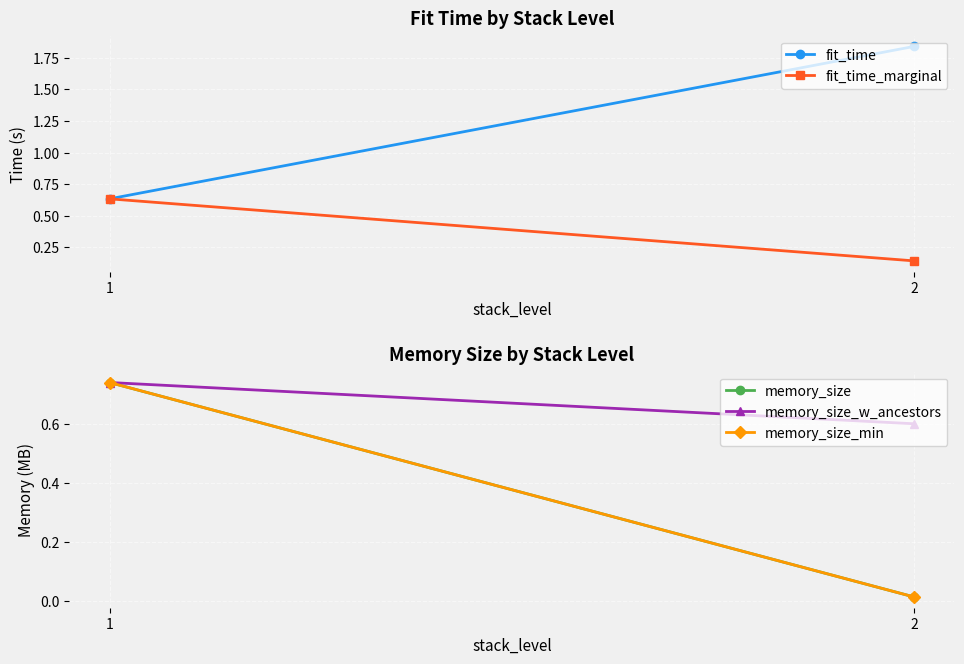

Which series has the widest spread of values?

fit_time